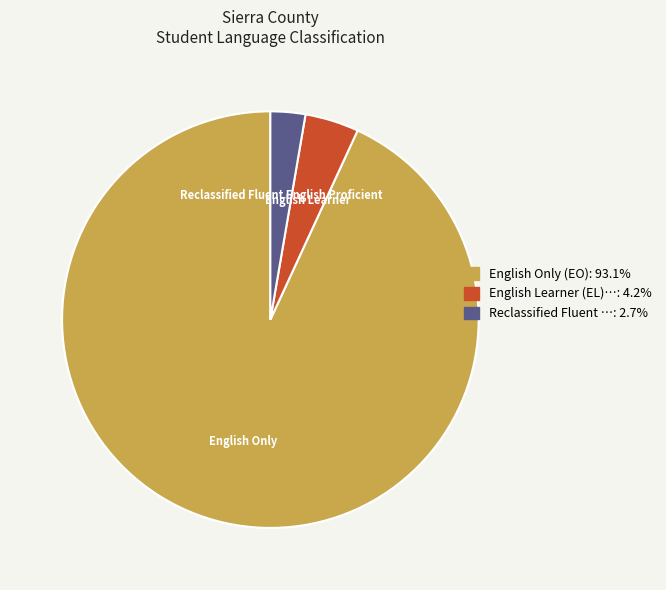

Does any single category account for the majority?

Yes